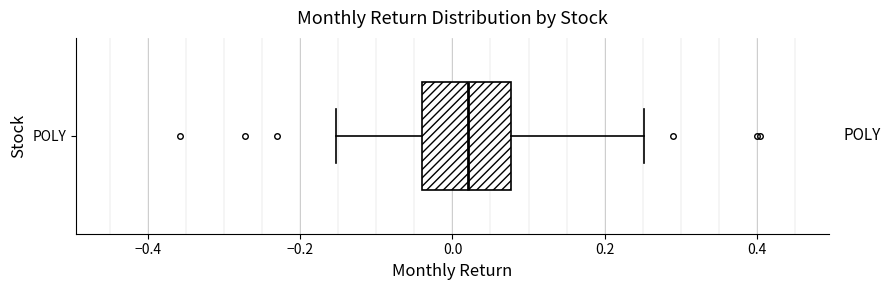

Where does the median line of the box for POLY sit on the x-axis? The values are not printed on the chart, so give them approximately, as read against the axis.

0.02